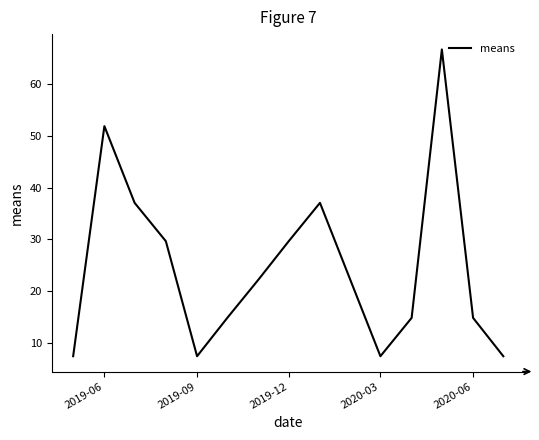

What is the difference between the maximum and minimum values?

59.3